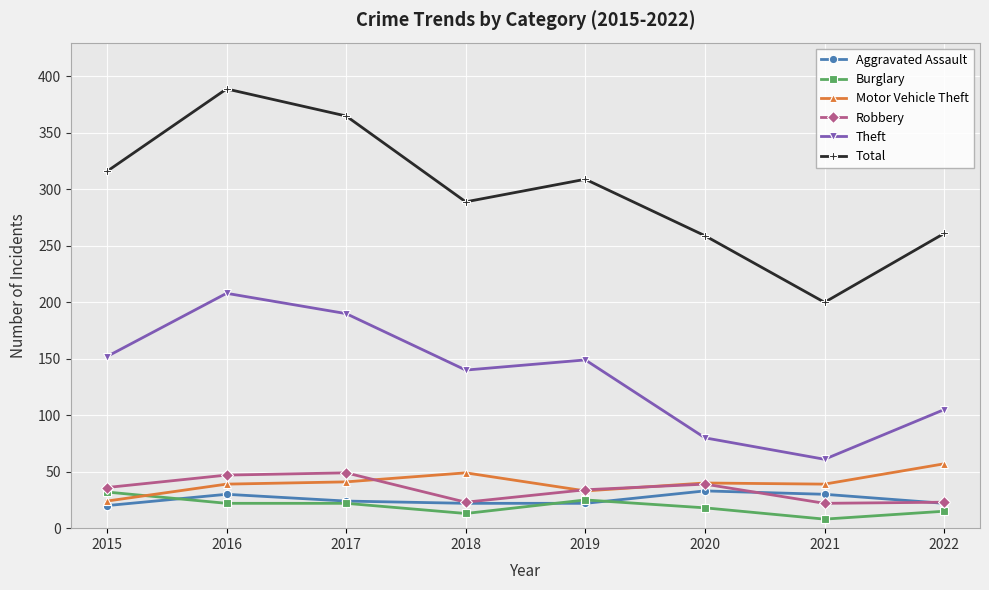

What is the value of the Aggravated Assault point at the 6th from the left?

33